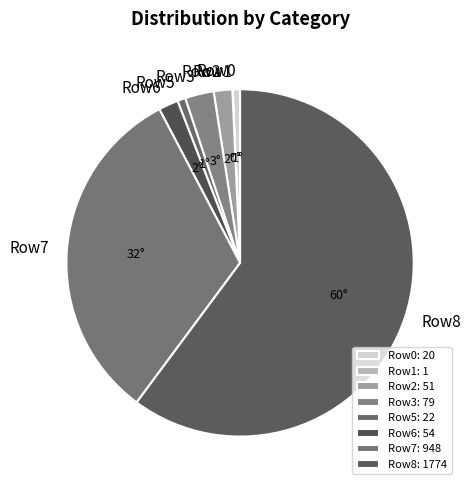

Is the sum of Row5 and Row8 greater than half?

Yes